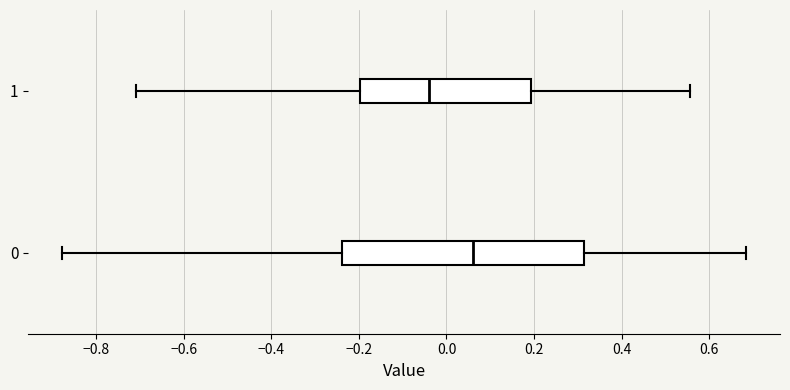

Which box has the furthest to the right median line?

0